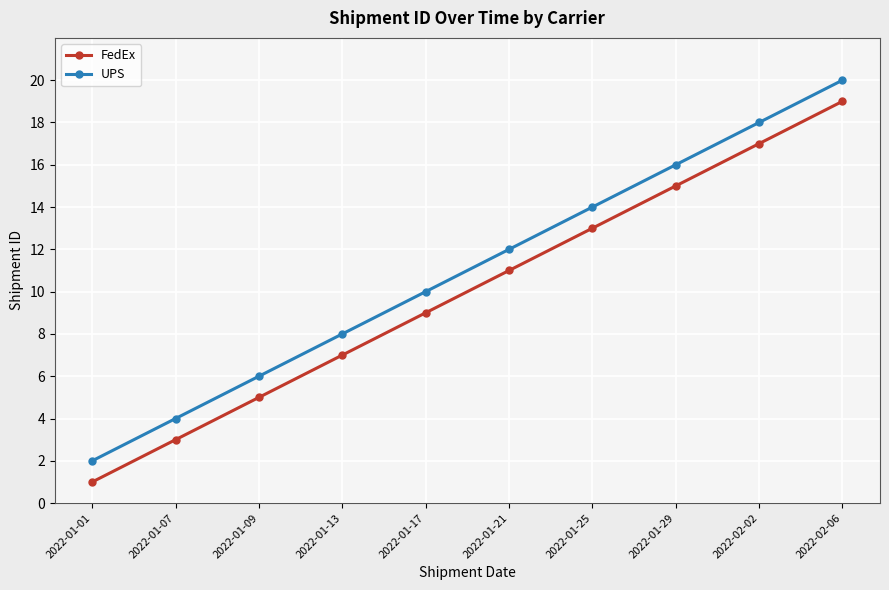

List the series in order of their peak value, lowest first.

FedEx, UPS